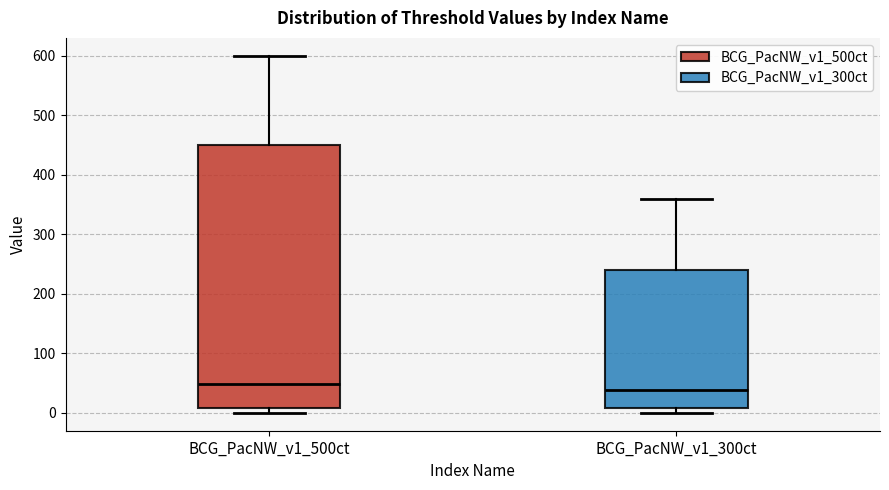

Which box is the tallest, from its lower edge to its upper edge?

BCG_PacNW_v1_500ct